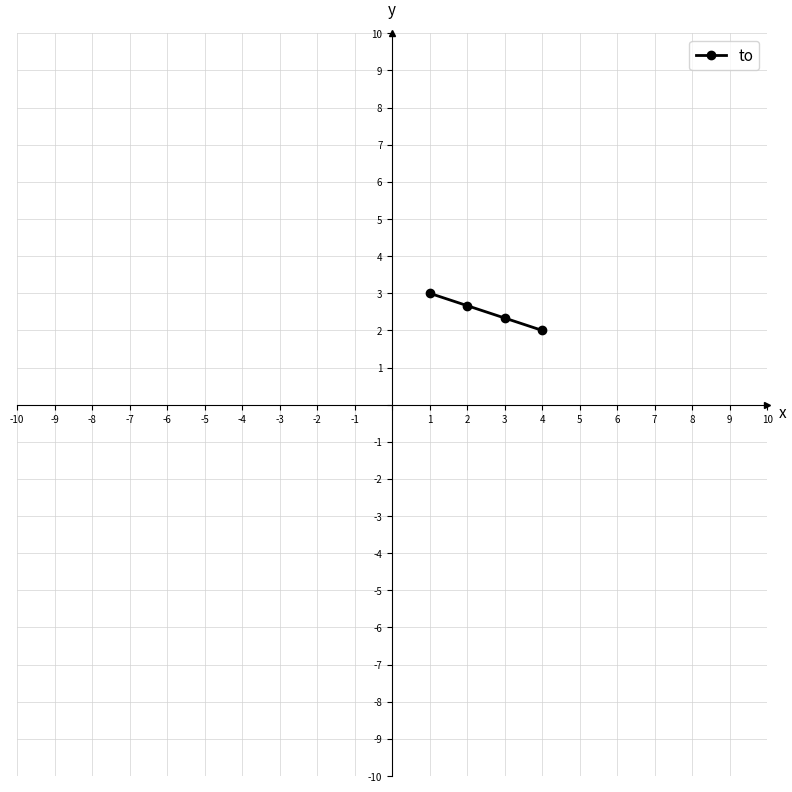

What is the ratio of the value at 1 to the value at 4?

1.5